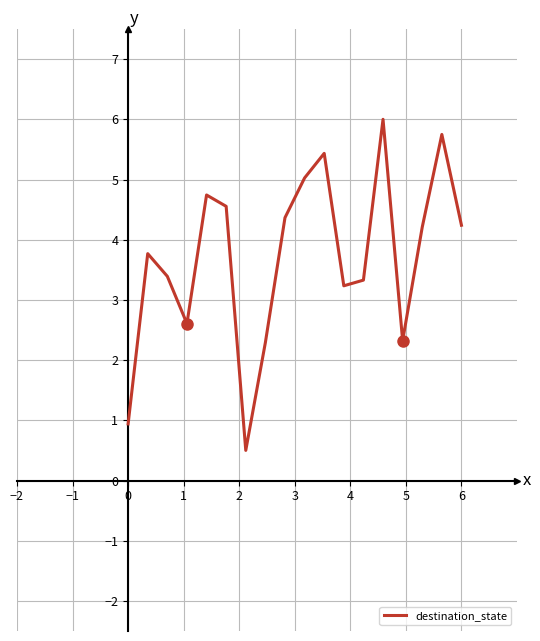

Count the number of data series in this chart.

1